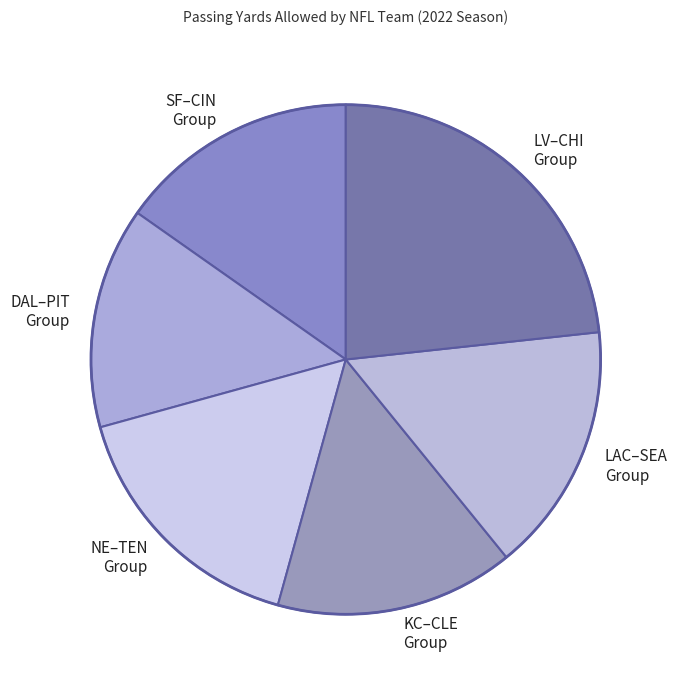

Combined, do KC–CLE Group and LV–CHI Group account for over 50%?

No